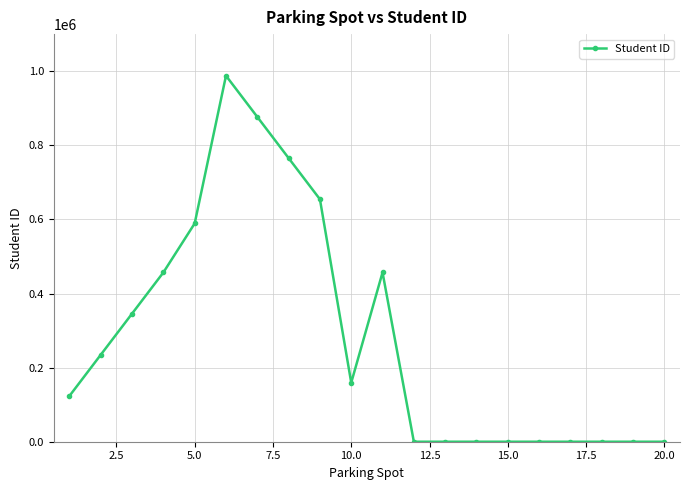

What is the difference between the maximum and minimum values?

987654